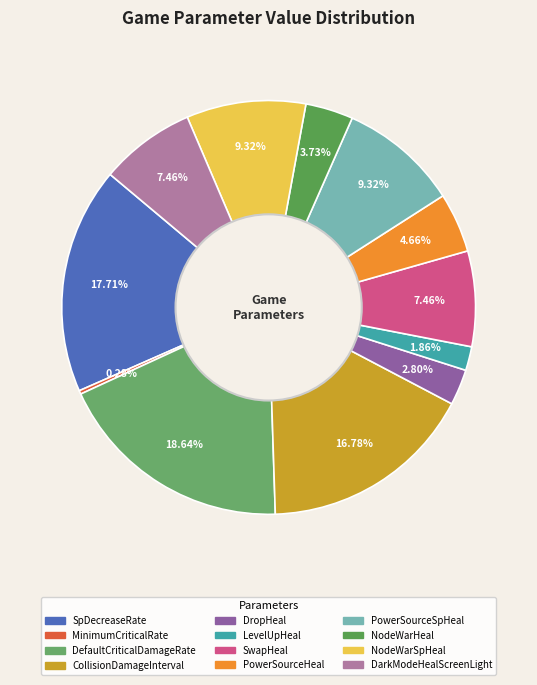

Which has a higher value, DarkModeHealScreenLight or DefaultCriticalDamageRate?

DefaultCriticalDamageRate